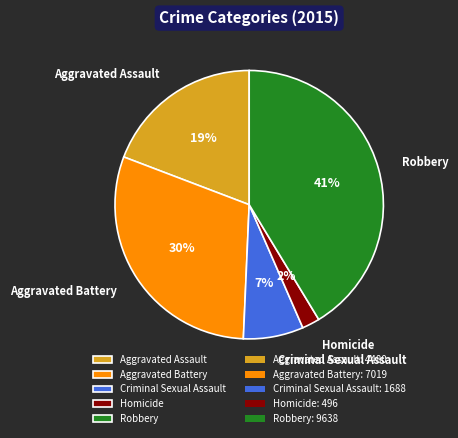

How many segments does this pie chart have?

5